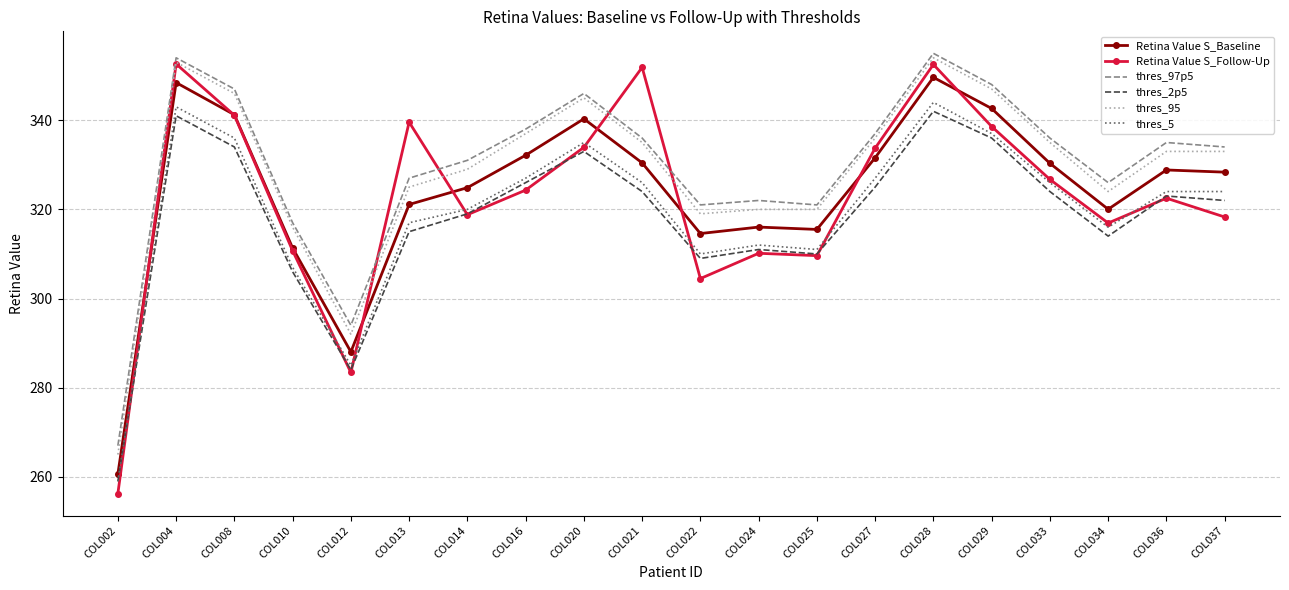

True or false: thres_2p5 has a value of 333.0 at COL020.

True